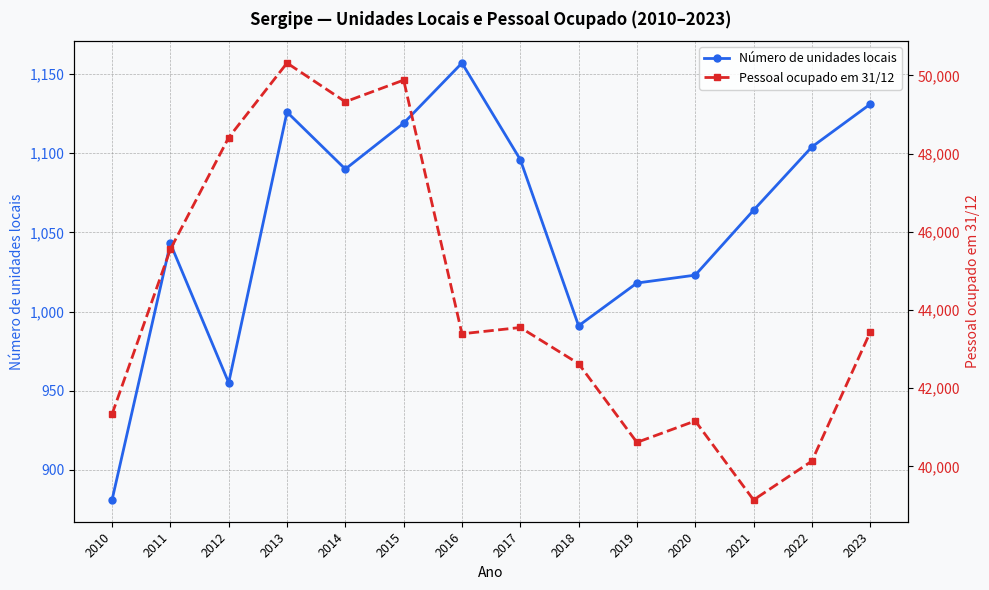

Reading right to left, list all the values displayed in this chart.

Número de unidades locais: 2023=1131	2022=1104	2021=1064	2020=1023	2019=1018	2018=991	2017=1096	2016=1157	2015=1119	2014=1090	2013=1126	2012=955	2011=1043	2010=881
Pessoal ocupado em 31/12: 2023=43430	2022=40135	2021=39143	2020=41162	2019=40614	2018=42627	2017=43552	2016=43391	2015=49879	2014=49325	2013=50316	2012=48410	2011=45552	2010=41336